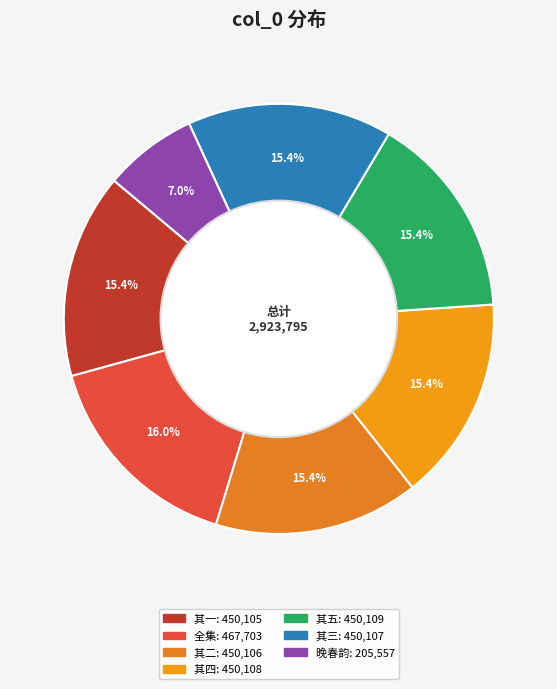

How many slices are in this pie chart?

7